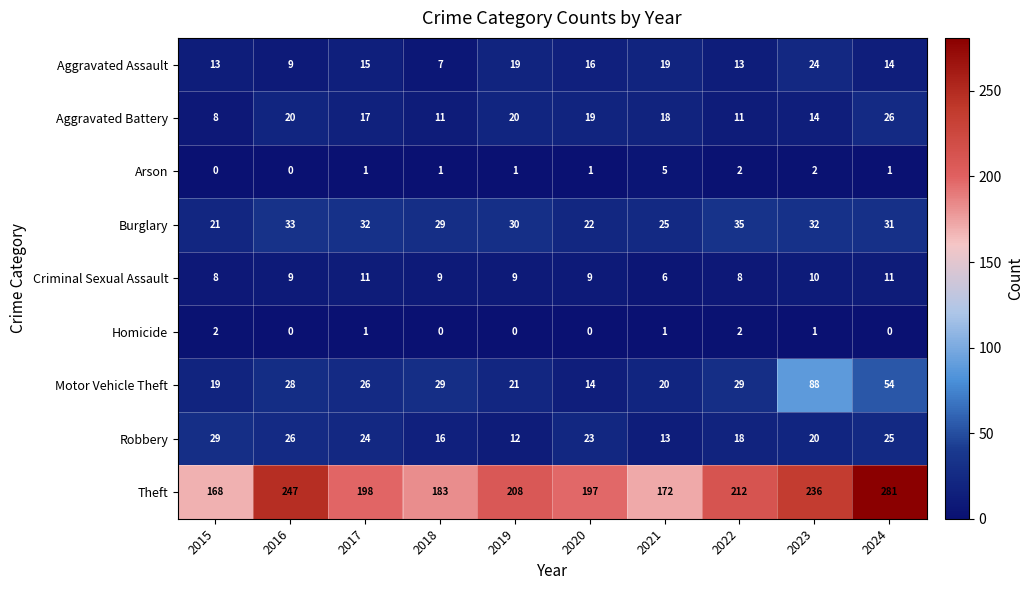

What is the difference between the highest and lowest values at 2015?

168